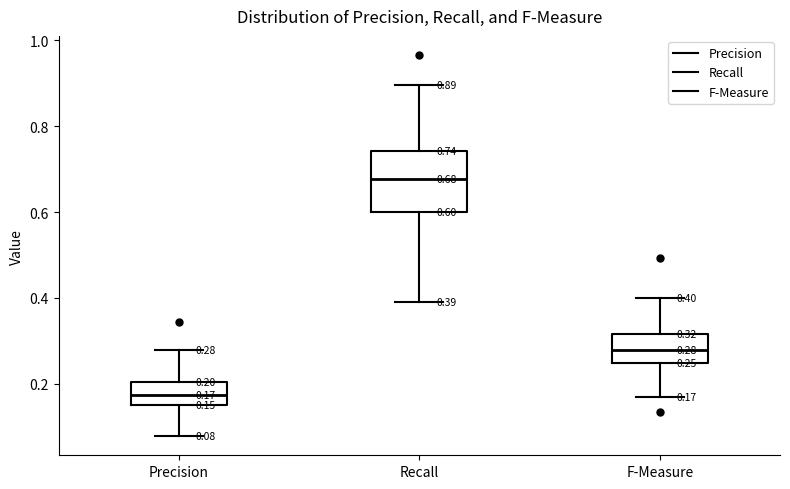

Comparing the boxes themselves (not the whiskers), which one is the tallest?

Recall